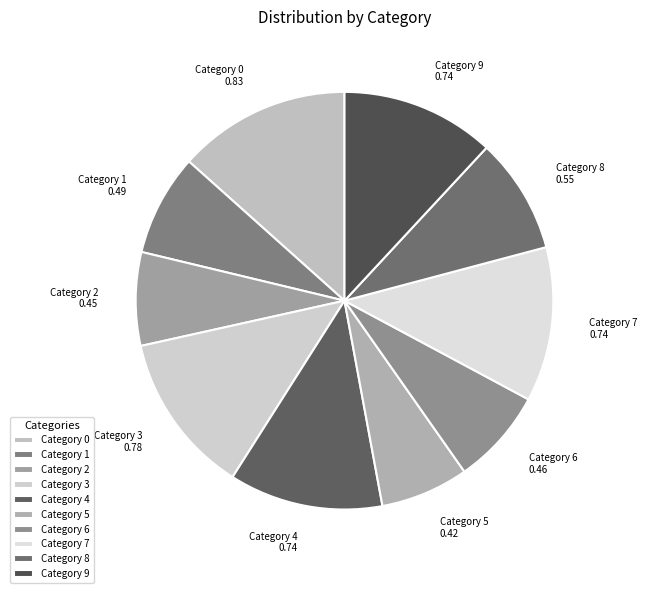

Do Category 6 0.46 and Category 9 0.74 together represent more than half of the pie?

No